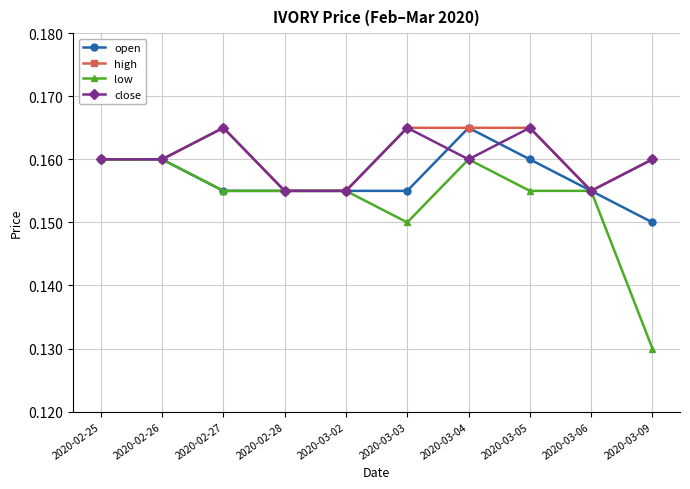

What is the label of the 10th point from the right?

2020-02-25